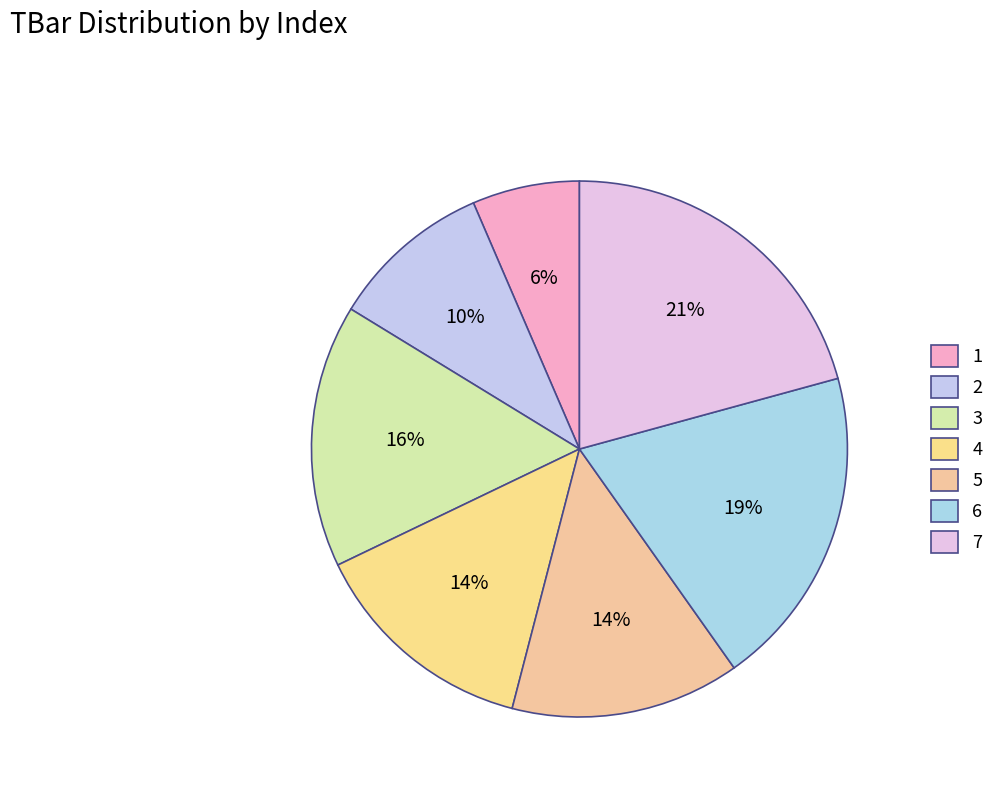

Which slice is the smallest?

1